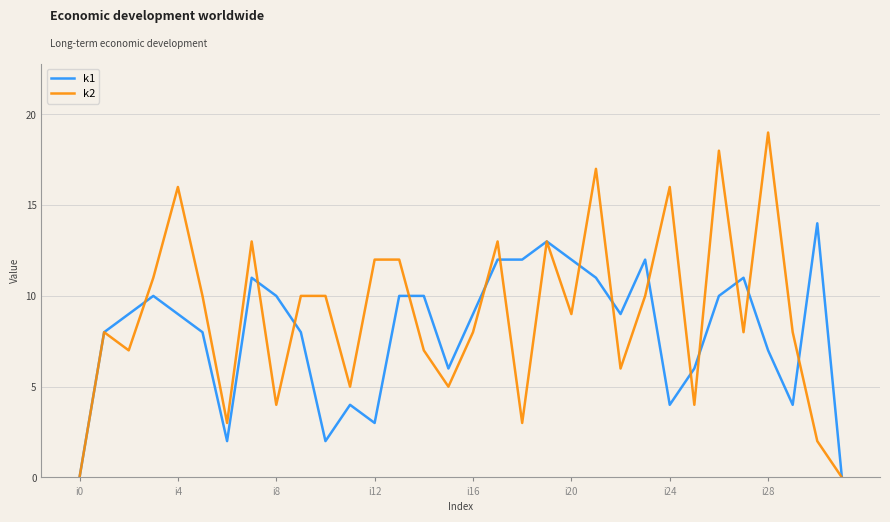

Which series has the largest range (max minus min)?

k2